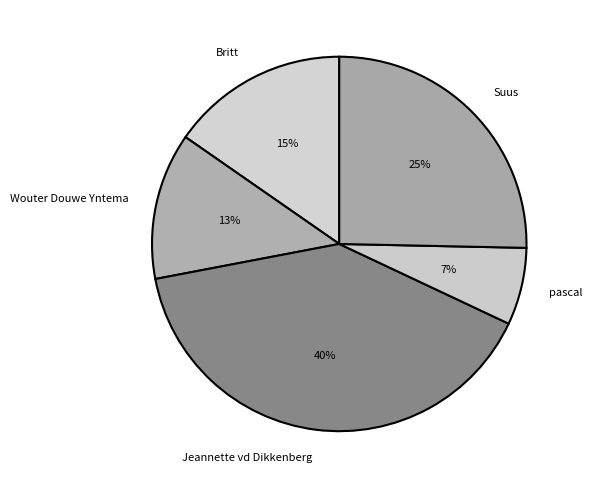

How many slices are in this pie chart?

5